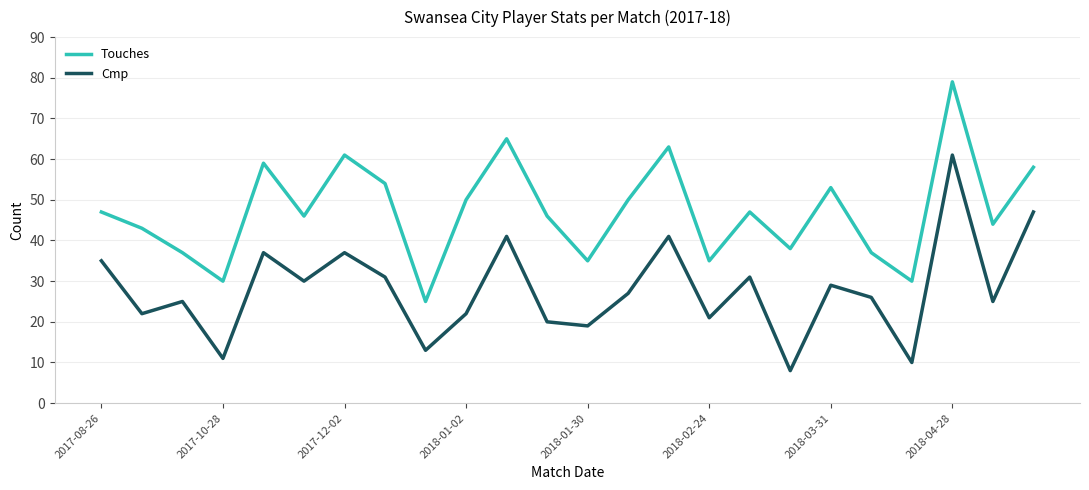

Rank the series by their maximum value, from lowest to highest.

Cmp, Touches